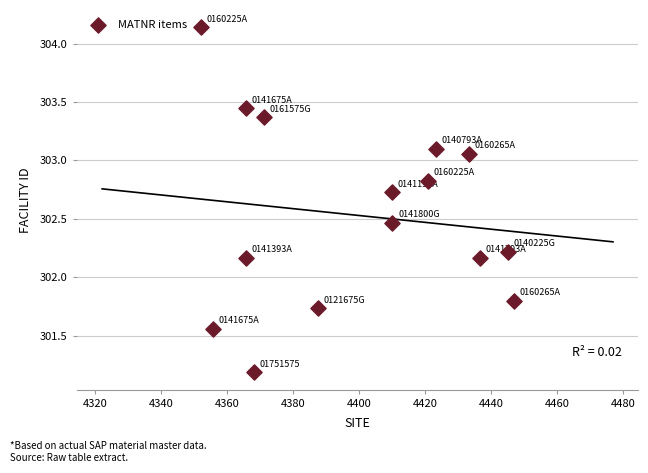

What is the range of X values (max minus min)?

94.9